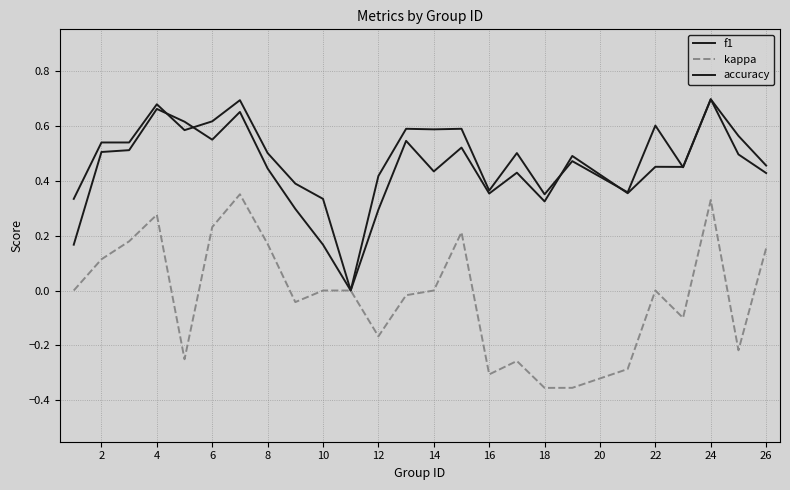

Does the chart have visible grid lines?

Yes